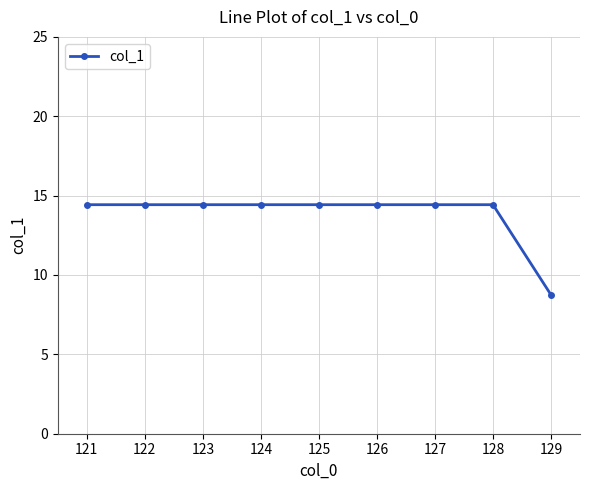

Reading left to right, transcribe all the data shown in this chart.

14.4	14.4	14.4	14.4	14.4	14.4	14.4	14.4	8.8